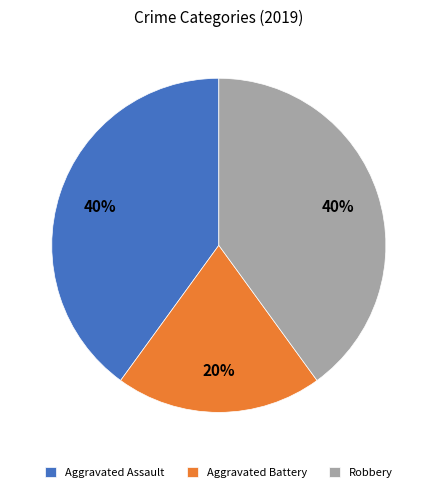

To the nearest percent, what is the combined percentage of Aggravated Assault and Aggravated Battery?

60%